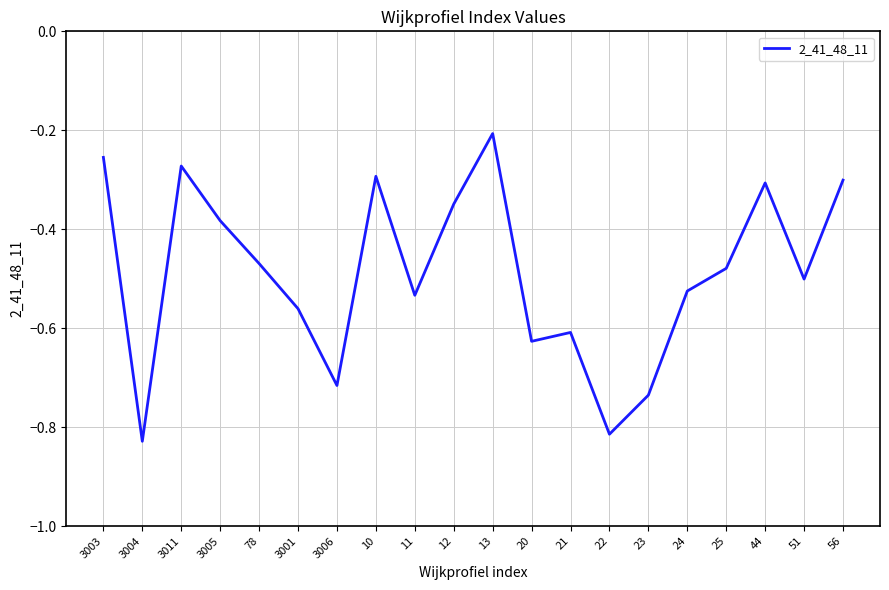

The value at 10 is -0.3. True or false?

True